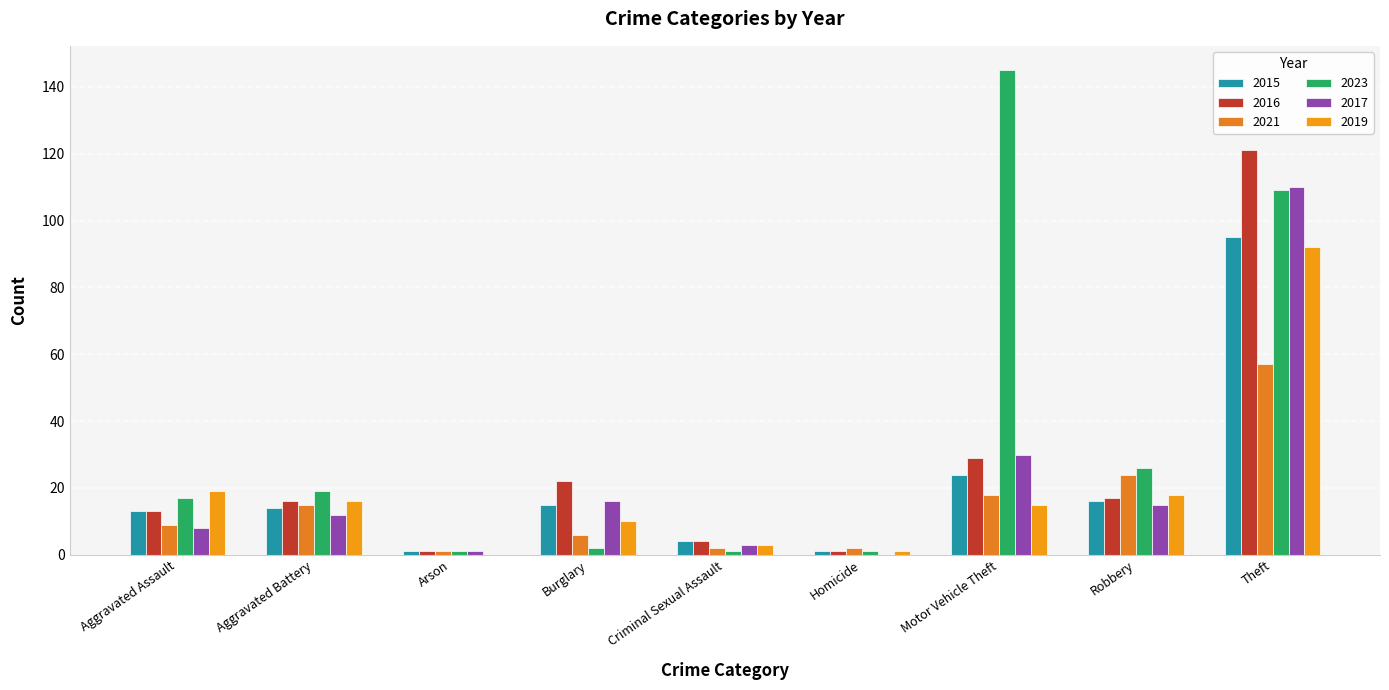

Reading left to right, list all the values displayed in this chart.

2015: 13	14	1	15	4	1	24	16	95
2016: 13	16	1	22	4	1	29	17	121
2021: 9	15	1	6	2	2	18	24	57
2023: 17	19	1	2	1	1	145	26	109
2017: 8	12	1	16	3	0	30	15	110
2019: 19	16	0	10	3	1	15	18	92